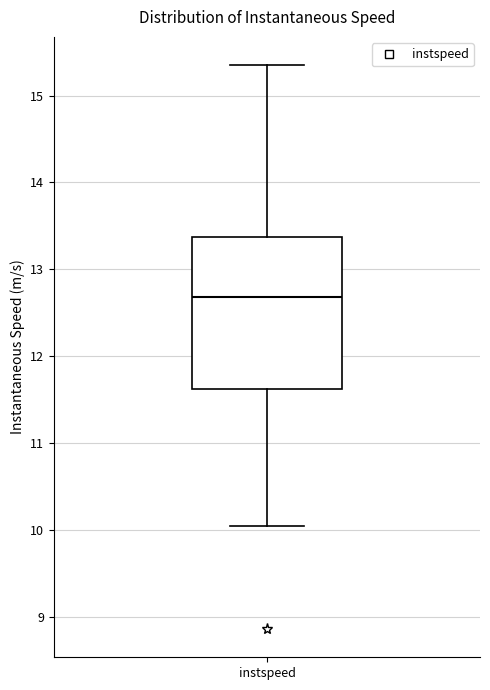

Transcribe this box plot: give where the median line is, the range the box spans, and where the two whiskers end, as read against the y-axis. The values are not printed on the chart, so give them approximately, as read against the axis.

median 12.7, box 11.6 to 13.4, whiskers 10.1 to 15.3